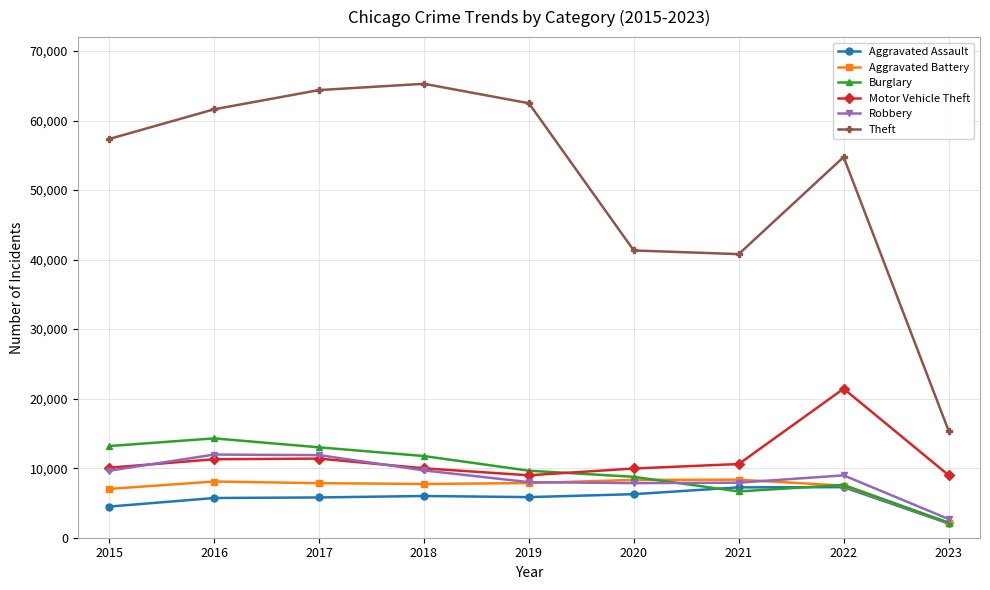

The value of Burglary at 2022 is 7594. True or false?

True